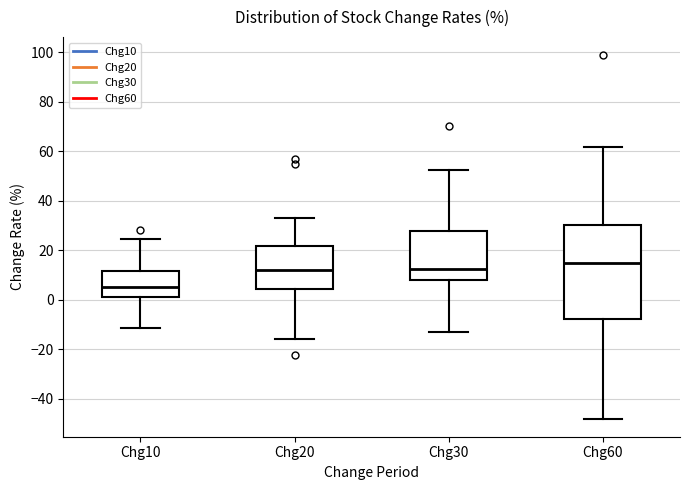

Which box's median line is the lowest?

Chg10